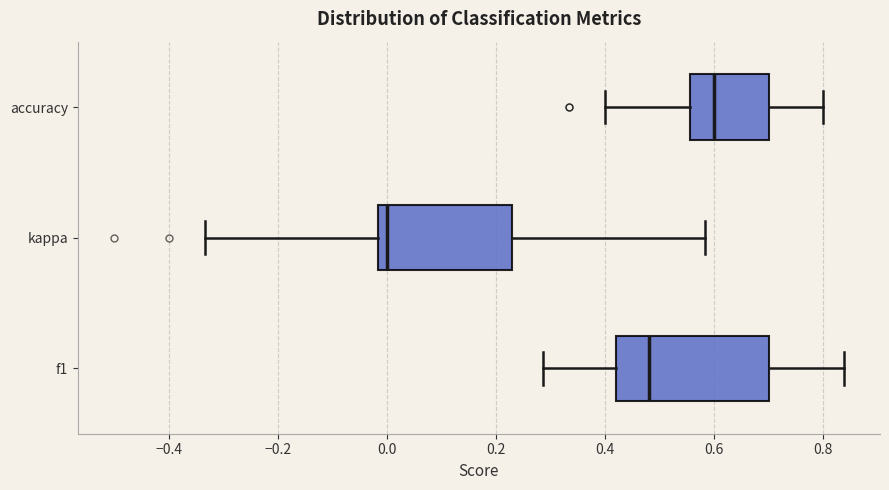

Which box is the widest, from its left edge to its right edge?

f1